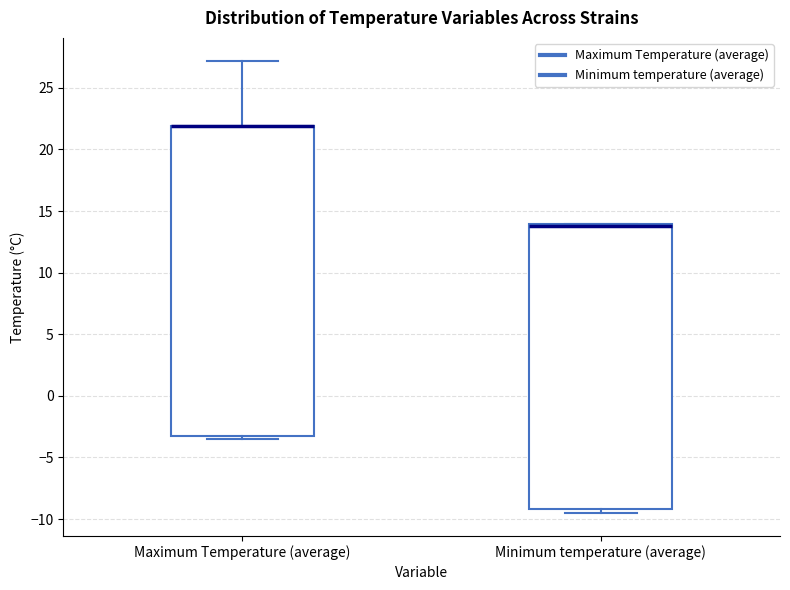

Where is the upper edge of the box for Maximum Temperature (average) on the y-axis? The values are not printed on the chart, so give them approximately, as read against the axis.

22.0